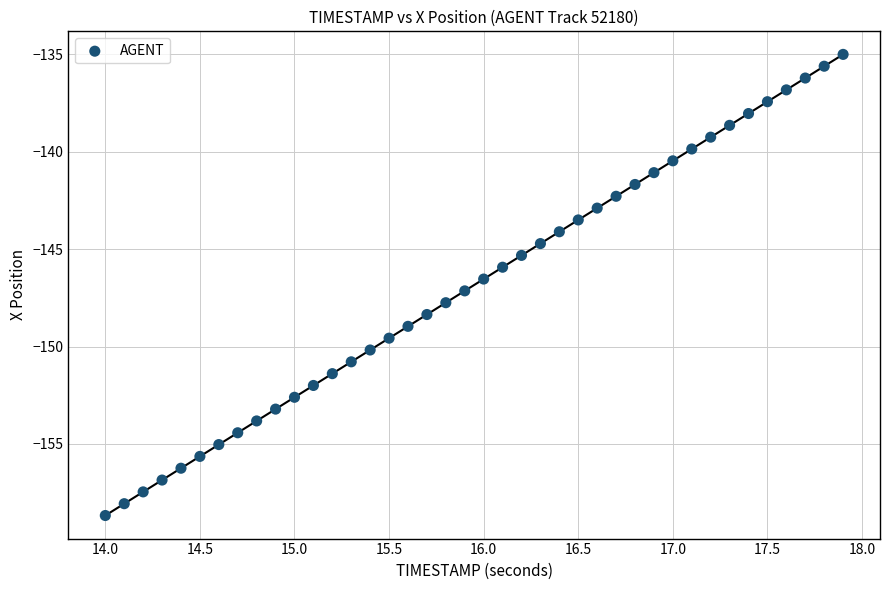

What is the range of Y values (max minus min)?

23.7